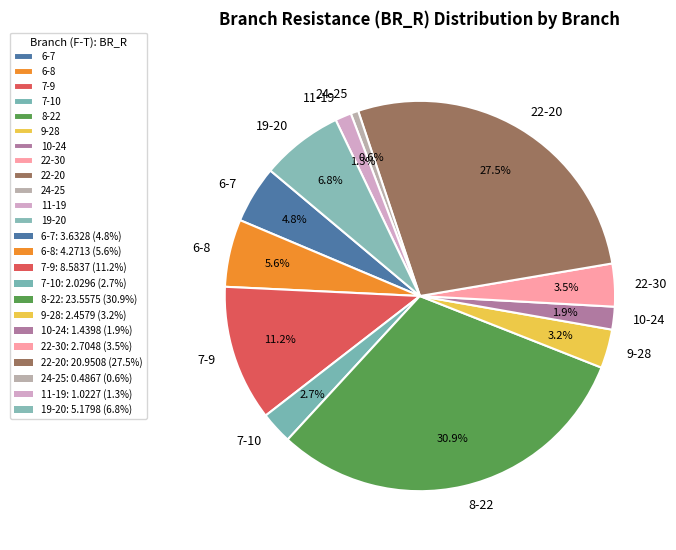

Count the number of slices in the pie.

12